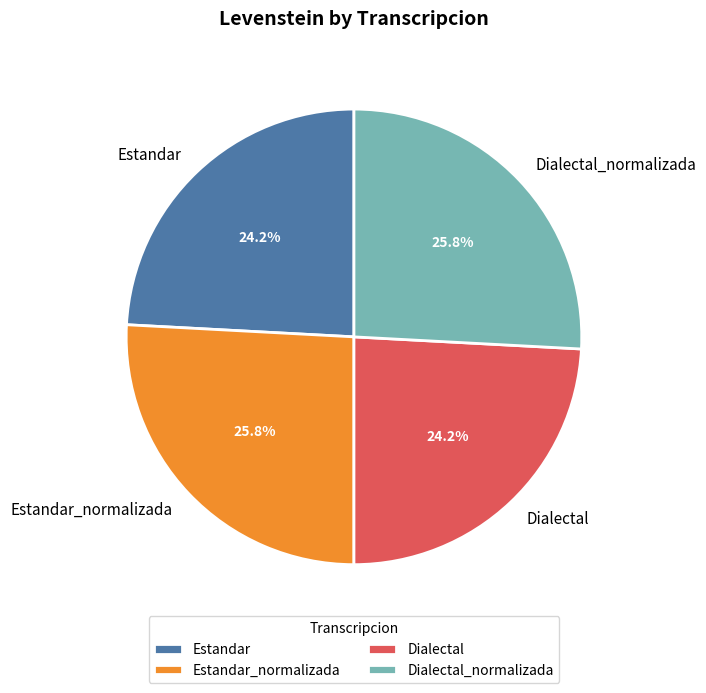

To the nearest percent, what percentage of the pie is Estandar?

24%